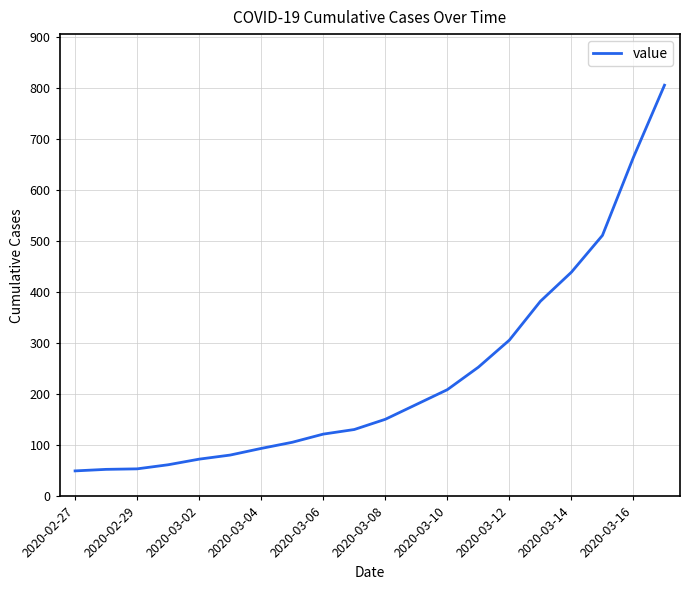

Does the chart have visible grid lines?

Yes